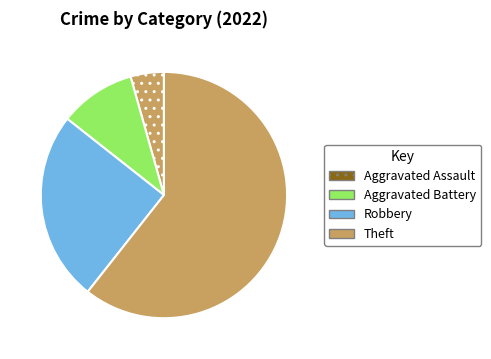

What percentage do Theft and Aggravated Assault together represent?

65.0%